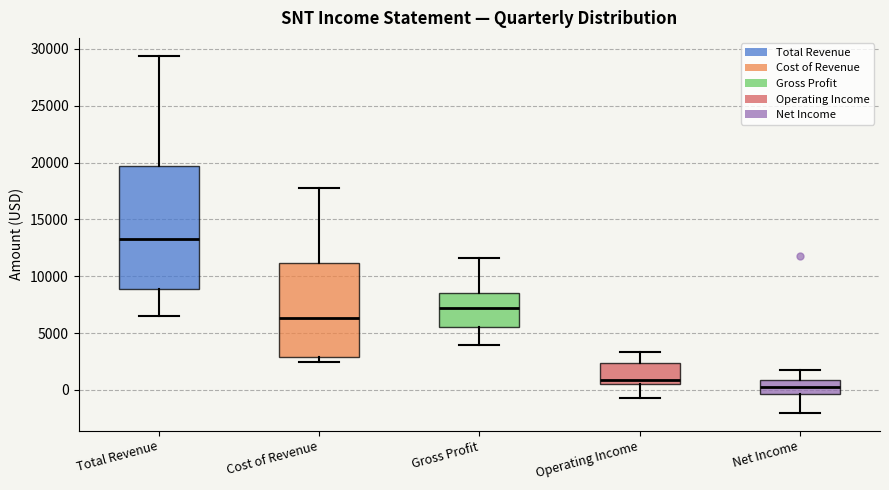

Reading left to right, transcribe this box plot: for each box, give where its median line is, the range the box spans, and where its two whiskers end, as read against the y-axis. The values are not printed on the chart, so give them approximately, as read against the axis.

Total Revenue: median 13500, box 9000 to 19500, whiskers 6500 to 29500
Cost of Revenue: median 6500, box 3000 to 11000, whiskers 2500 to 18000
Gross Profit: median 7000, box 5500 to 8500, whiskers 4000 to 11500
Operating Income: median 1000, box 500 to 2500, whiskers -500 to 3500
Net Income: median 500, box -500 to 1000, whiskers -2000 to 2000